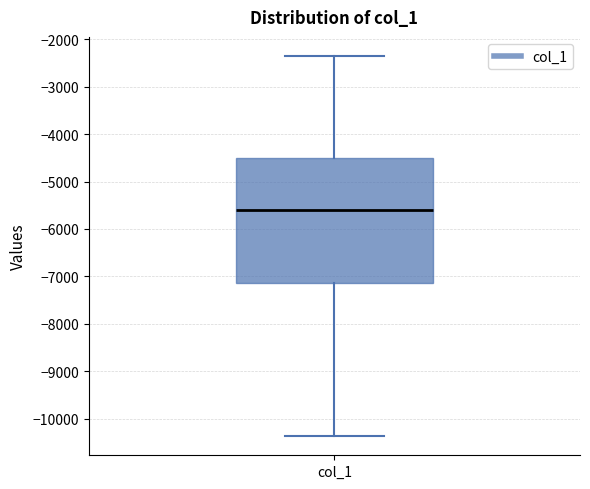

Where is the lower edge of the box for col_1 on the y-axis? The values are not printed on the chart, so give them approximately, as read against the axis.

-7100